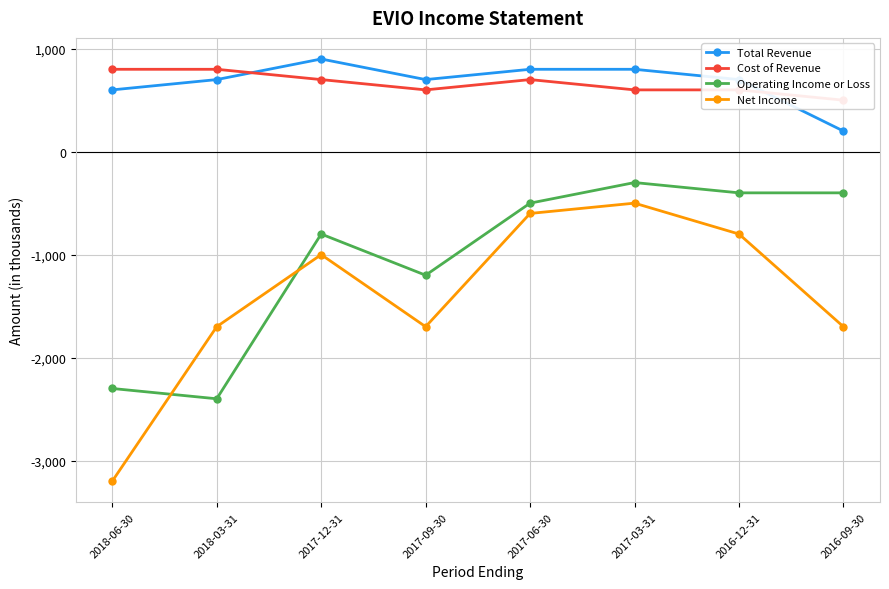

What is the maximum value shown in the chart?

900